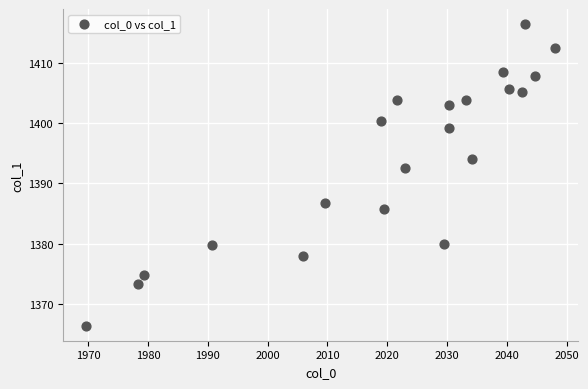

What Y value in the scatter plot is closest to 1391?

1392.6